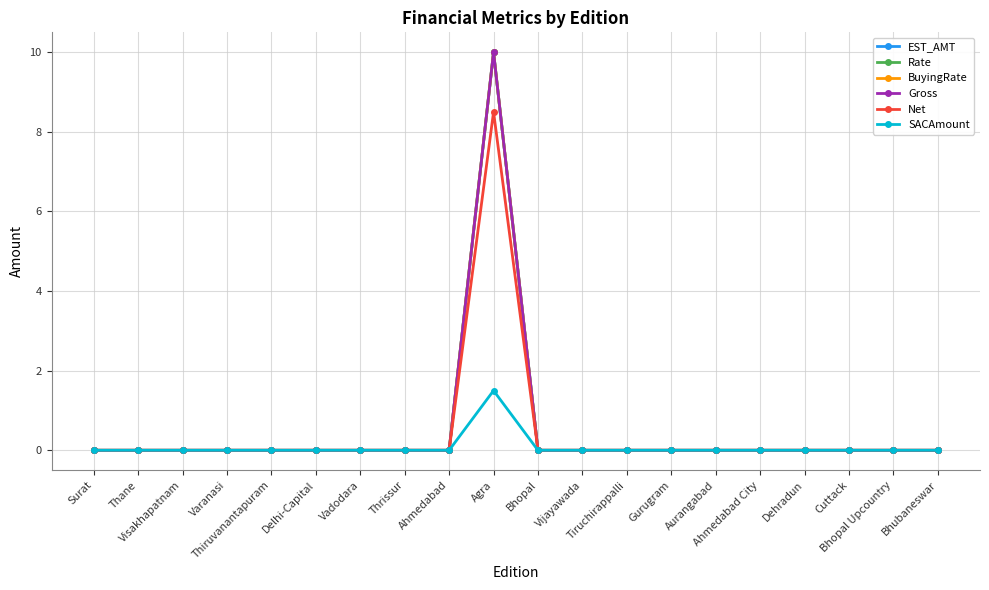

Rank the series by their maximum value, from lowest to highest.

SACAmount, Net, EST_AMT, Rate, BuyingRate, Gross